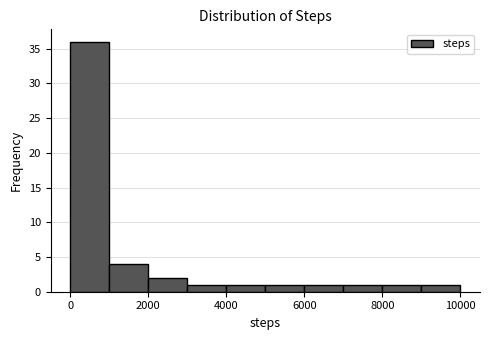

Reading left to right, transcribe this chart: for each bar, give the range it covers on the x-axis and its height. Neither the bar edges nor the heights are printed on the chart, so give them approximately, as read against the axes.

0 to 1000: 36
1000 to 2000: 4
2000 to 3000: 2
3000 to 4000: 1
4000 to 5000: 1
5000 to 6000: 1
6000 to 7000: 1
7000 to 8000: 1
8000 to 9000: 1
9000 to 10000: 1